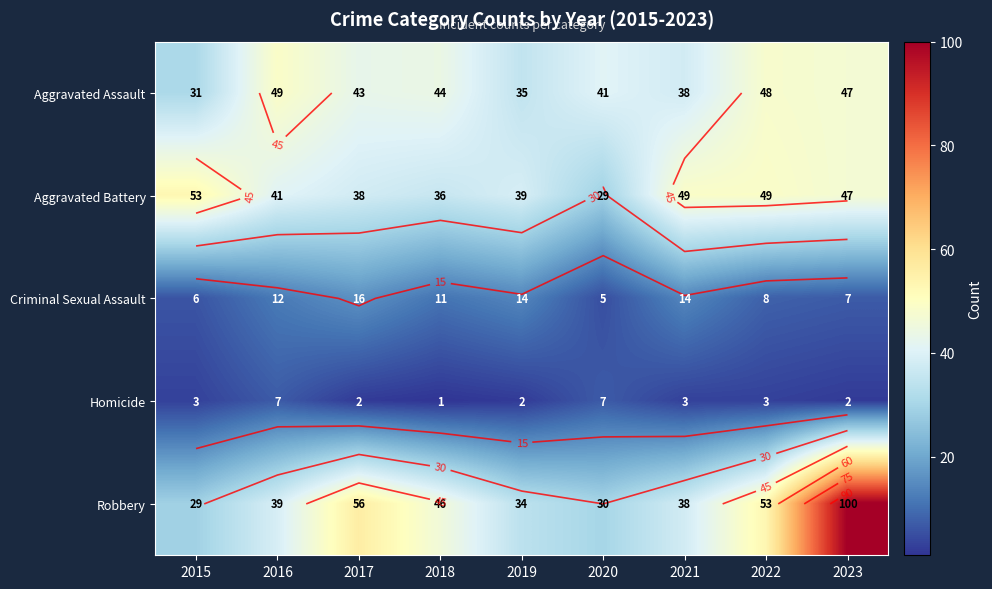

Which series has the largest total across all categories?

Robbery